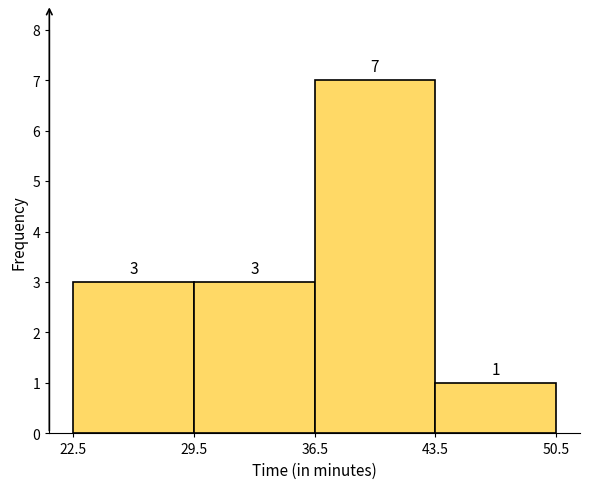

Which range on the x-axis has the tallest bar?

36.5 to 43.5